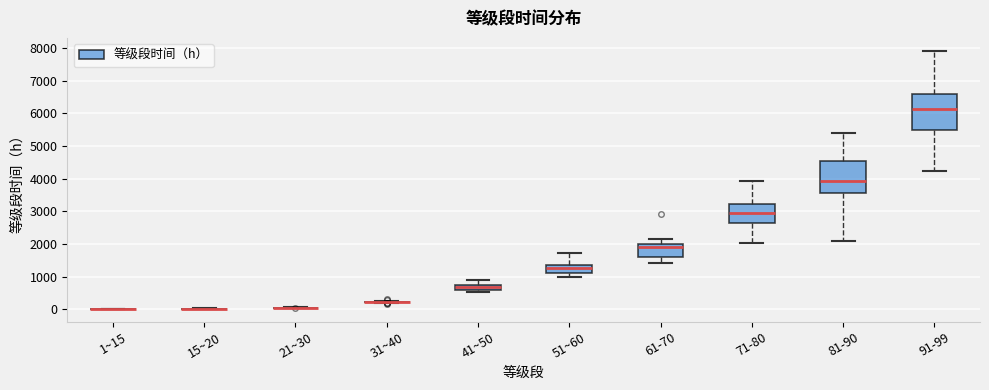

Reading left to right, transcribe this box plot: for each box, give where its median line is, the range the box spans, and where its two whiskers end, as read against the y-axis. The values are not printed on the chart, so give them approximately, as read against the axis.

1~15: box collapsed to a line at 0, whiskers 0 to 0
15~20: box collapsed to a line at 0, whiskers 0 to 0
21~30: box collapsed to a line at 0, whiskers 0 to 100
31~40: box collapsed to a line at 200, whiskers 200 to 300
41~50: median 700 (just below the box's upper edge), box 600 to 700, whiskers 500 to 900
51~60: median 1300, box 1100 to 1400, whiskers 1000 to 1700
61-70: median 1900, box 1600 to 2000, whiskers 1400 to 2100
71-80: median 3000, box 2600 to 3200, whiskers 2000 to 3900
81-90: median 3900, box 3500 to 4500, whiskers 2100 to 5400
91-99: median 6100, box 5500 to 6600, whiskers 4200 to 7900